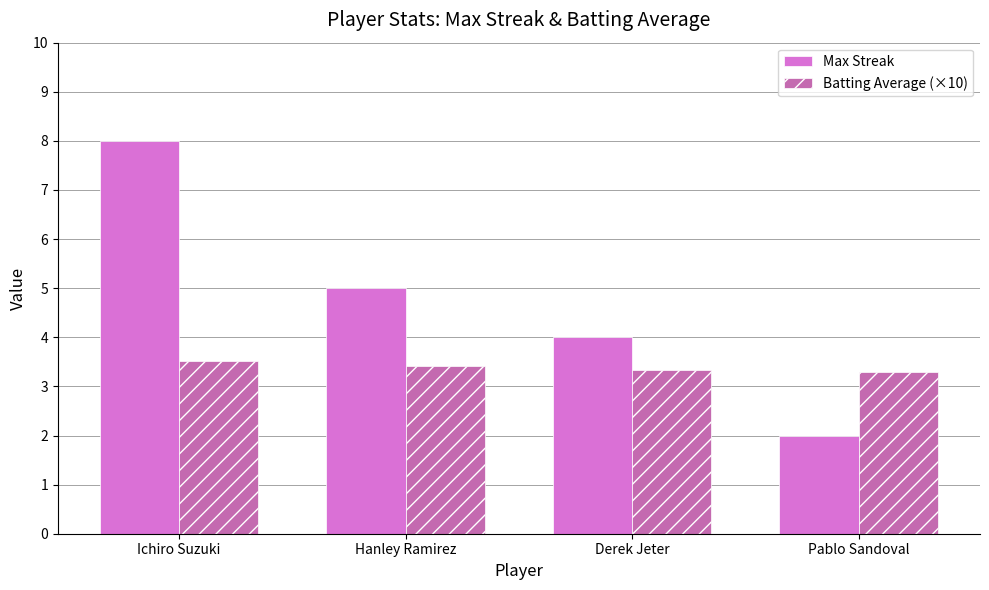

Reading left to right, what are all the values shown in this chart?

Max Streak: Ichiro Suzuki=8.0	Hanley Ramirez=5.0	Derek Jeter=4.0	Pablo Sandoval=2.0
Batting Average (×10): Ichiro Suzuki=3.5	Hanley Ramirez=3.4	Derek Jeter=3.3	Pablo Sandoval=3.3